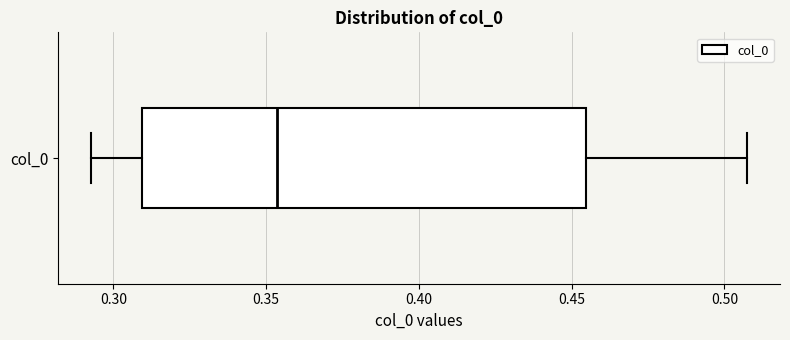

Where does the right whisker of the box for col_0 end on the x-axis? The values are not printed on the chart, so give them approximately, as read against the axis.

0.505